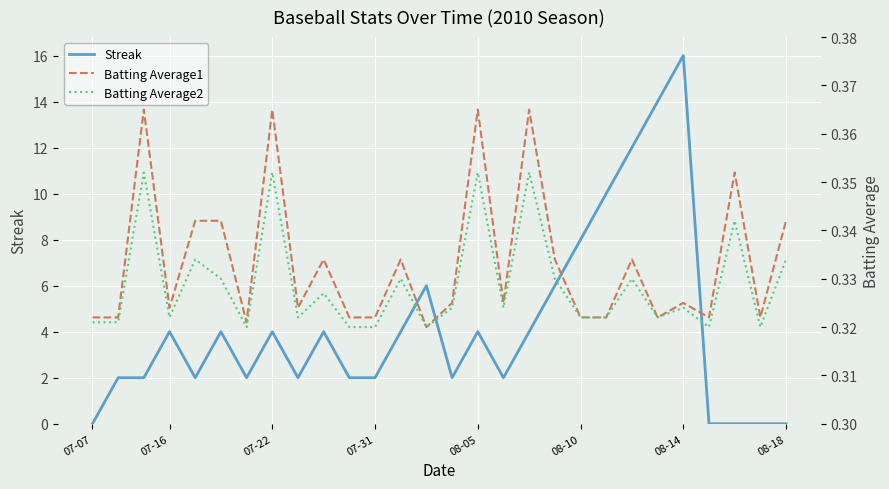

The Streak series shows 4 at 07-22. True or false?

True